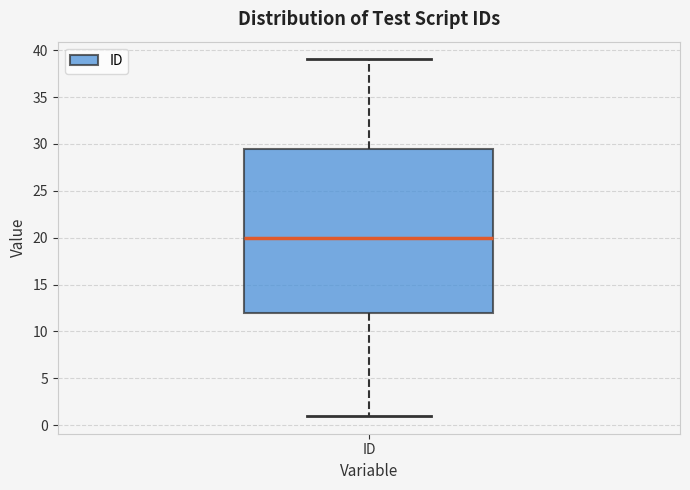

Transcribe this box plot: give where the median line is, the range the box spans, and where the two whiskers end, as read against the y-axis. The values are not printed on the chart, so give them approximately, as read against the axis.

median 20.0, box 12.0 to 29.5, whiskers 1.0 to 39.0